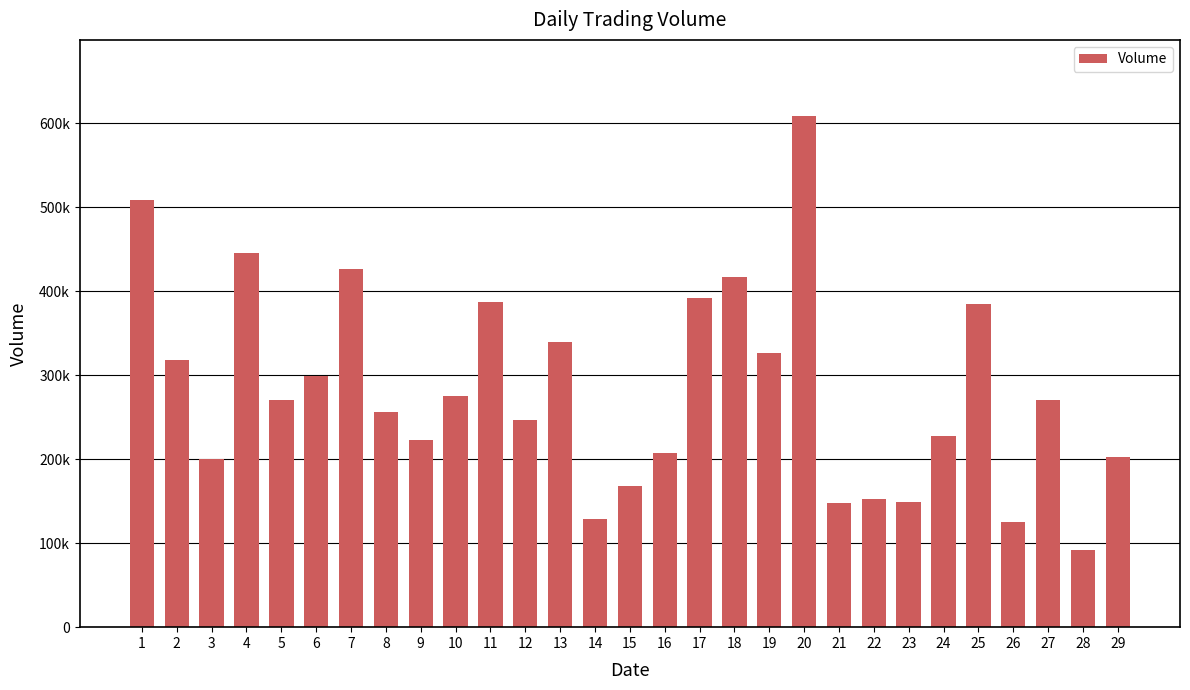

Which category has the highest value across all series?

20